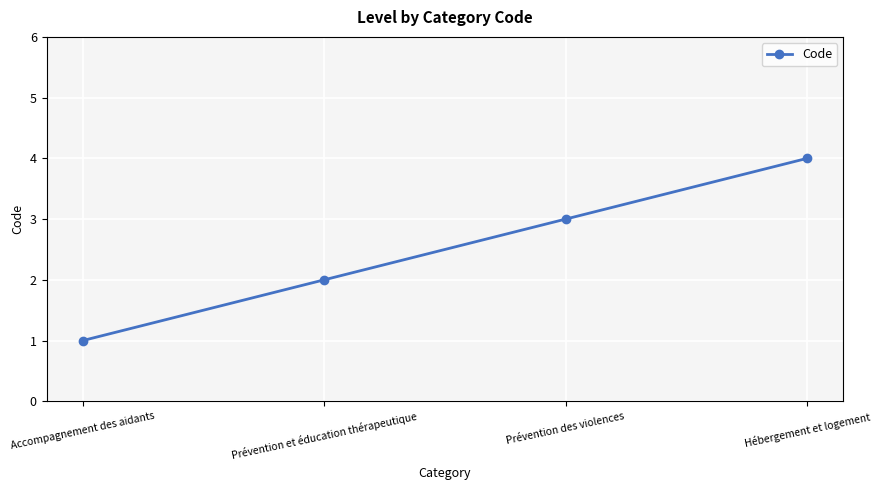

True or false: there are more than 2 points higher than both neighbors.

False